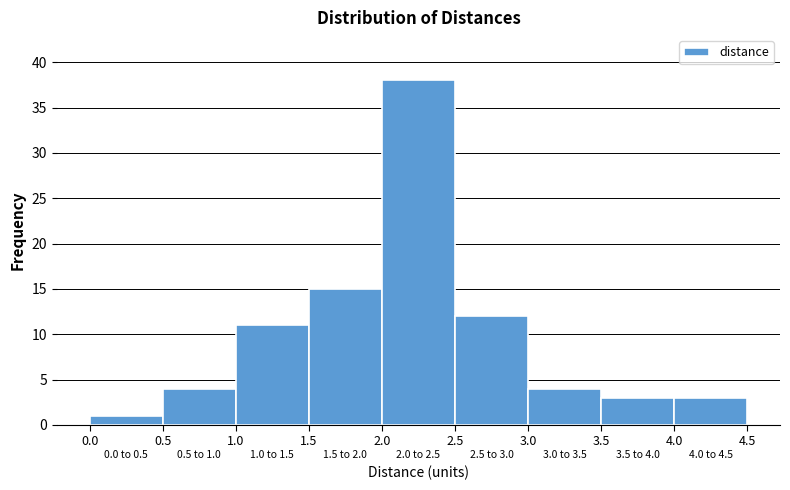

Reading left to right, list every bar in this chart as the range it spans on the x-axis followed by its height. The values are not printed on the chart, so give them approximately, as read against the axis.

0.0 to 0.5: 1
0.5 to 1.0: 4
1.0 to 1.5: 11
1.5 to 2.0: 15
2.0 to 2.5: 38
2.5 to 3.0: 12
3.0 to 3.5: 4
3.5 to 4.0: 3
4.0 to 4.5: 3